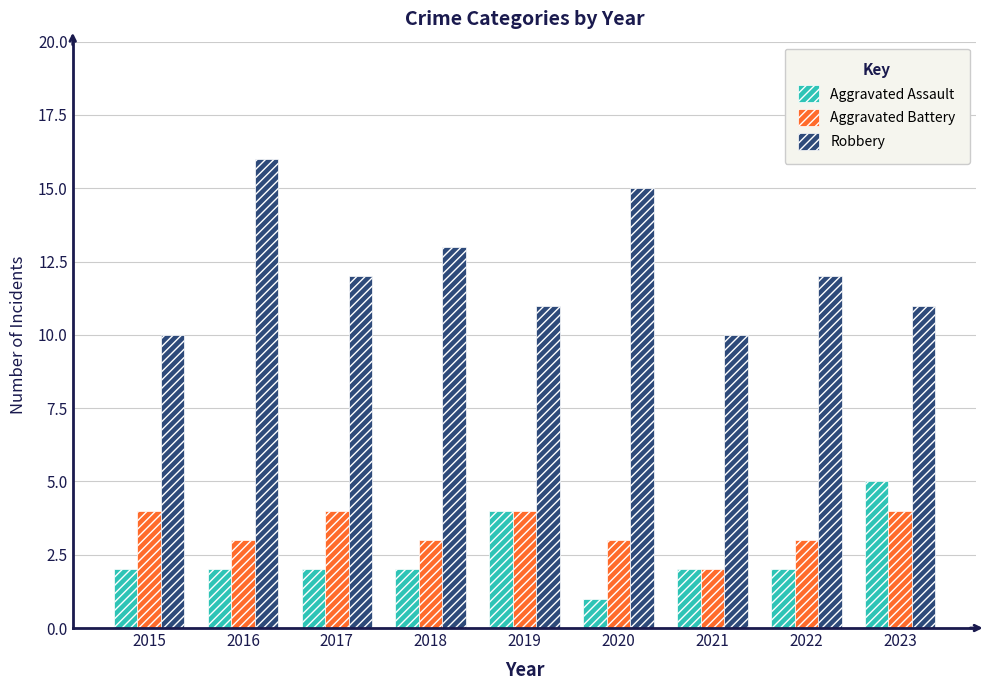

What is the minimum value shown in the chart?

1